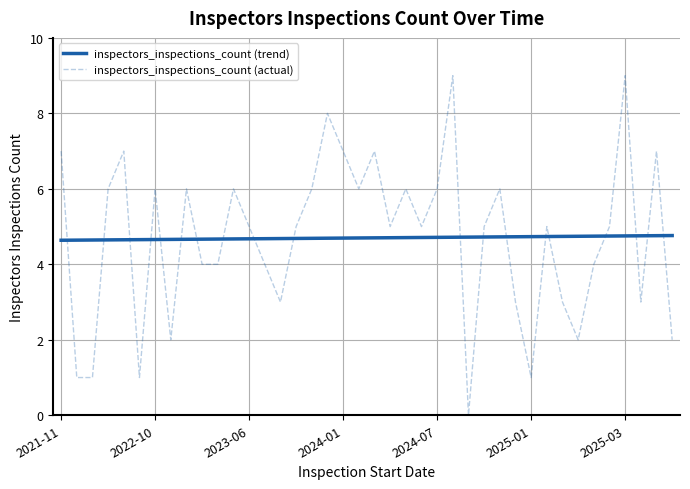

What is the highest value of the inspectors_inspections_count (actual) series?

9.0